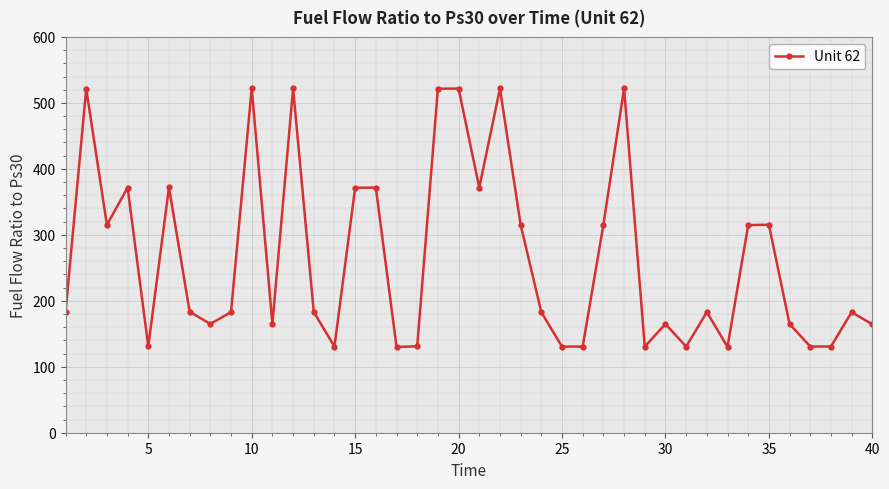

What is the smallest value displayed?

130.2